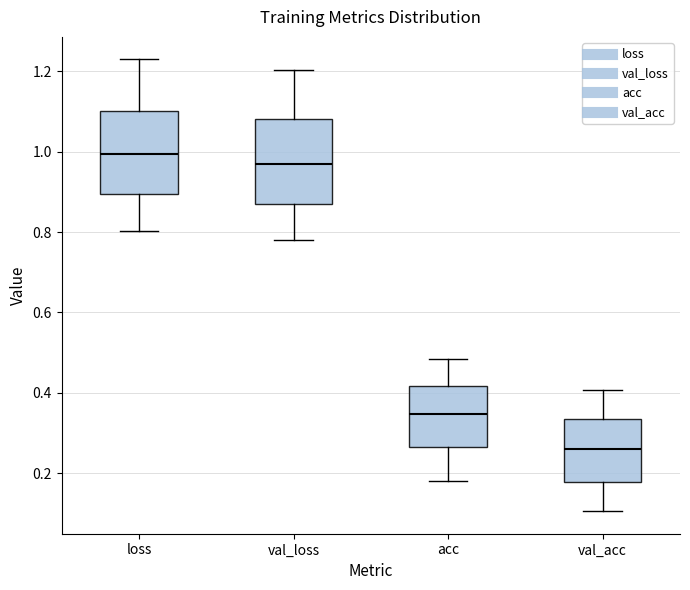

Where is the lower edge of the box for acc on the y-axis? The values are not printed on the chart, so give them approximately, as read against the axis.

0.26